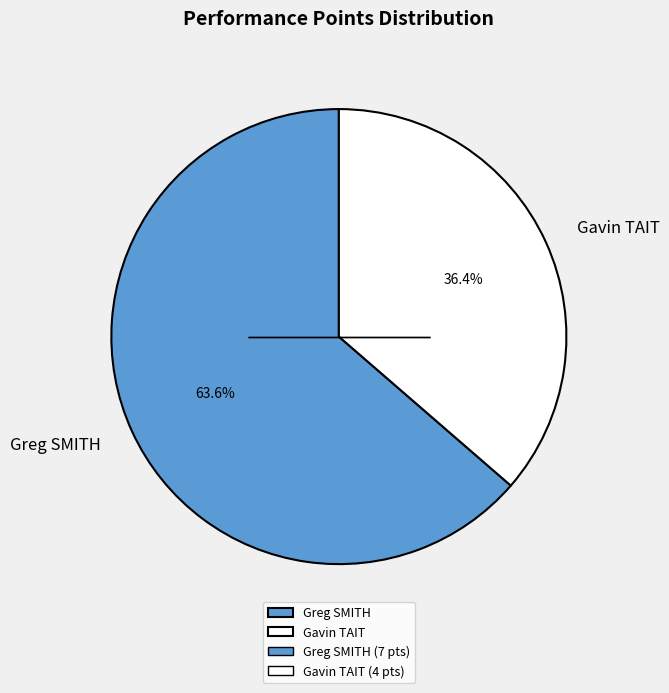

To the nearest percent, what is the difference between the Greg SMITH and Gavin TAIT slice percentages?

27%